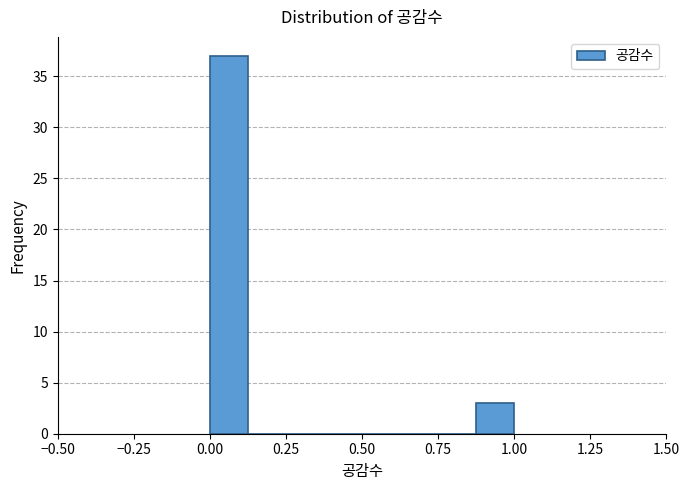

Around what value on the x-axis is the tallest bar? Give the approximate position of its centre, as read against the axis.

0.05